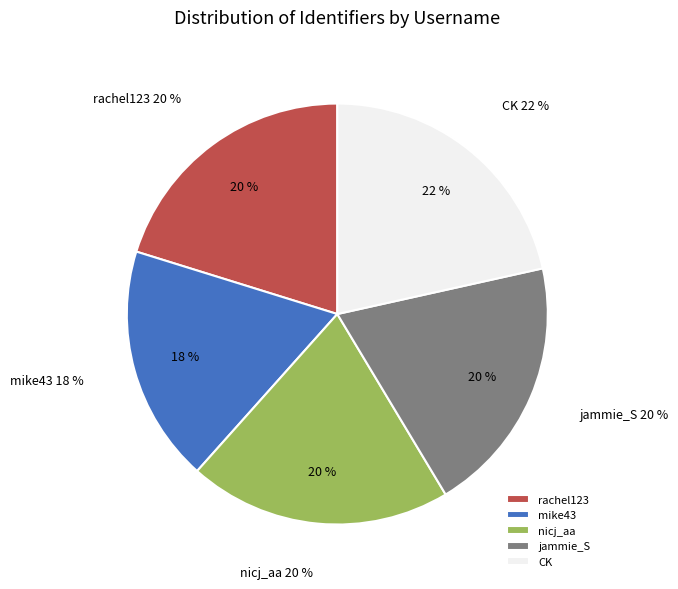

To the nearest percent, what is the average slice percentage?

20%